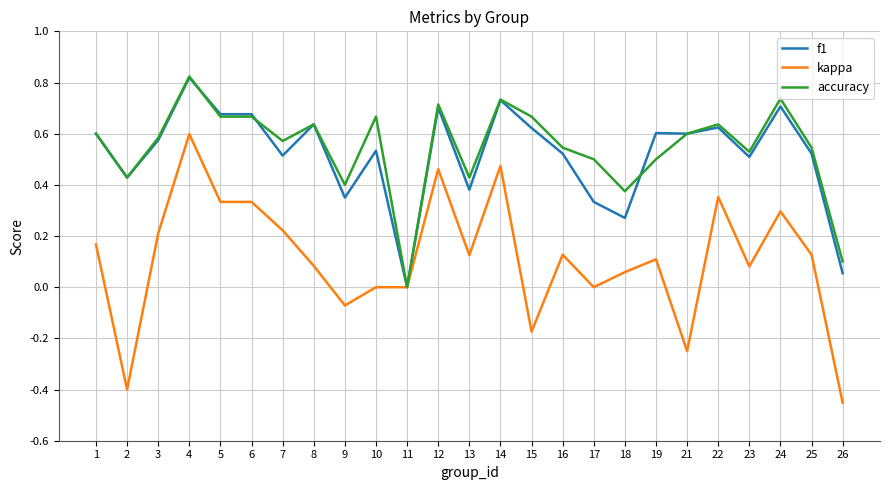

Rank the series at 19 from highest to lowest value.

f1, accuracy, kappa